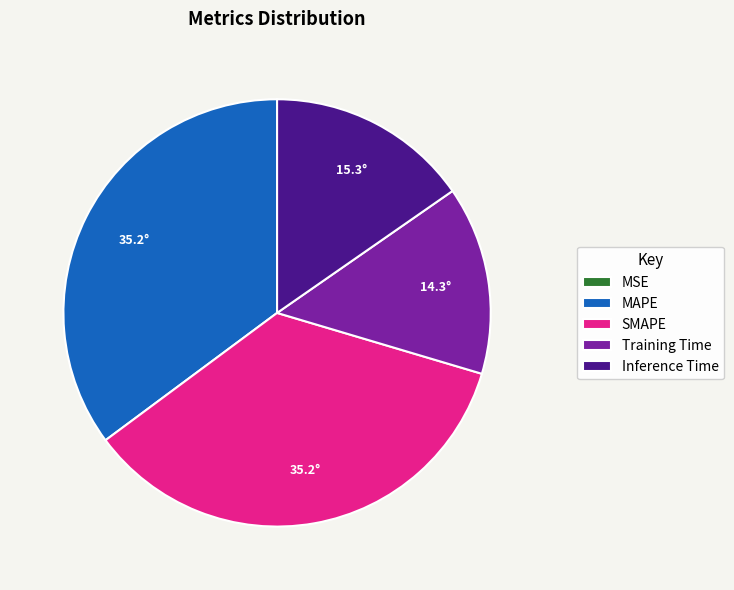

True or false: MAPE accounts for 35% of the total.

True